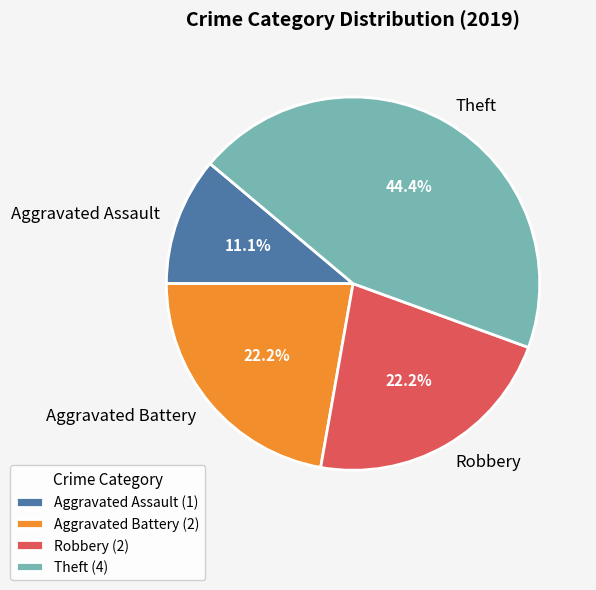

What percentage is the Theft slice, to the nearest percent?

44%